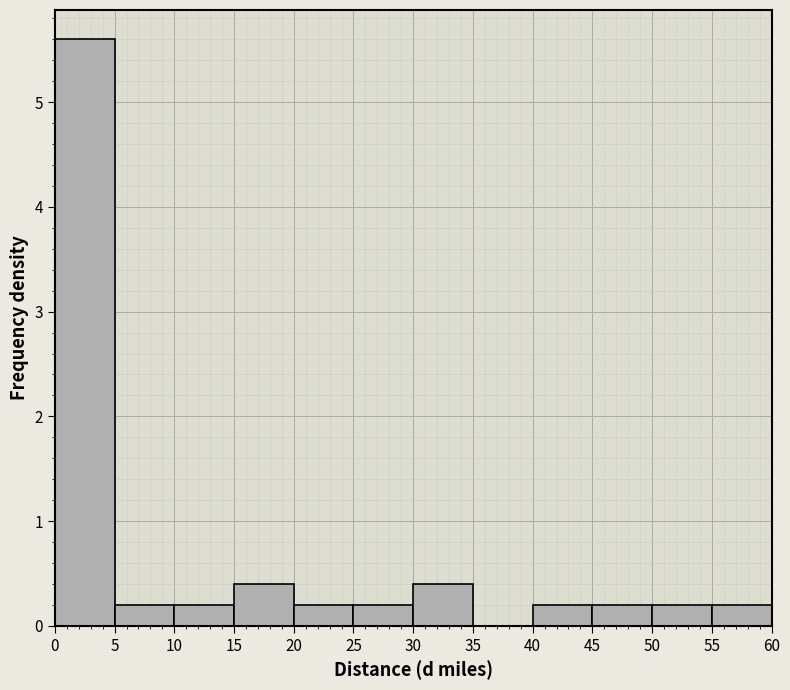

Reading left to right, list every bar in this chart as the range it spans on the x-axis followed by its height. The values are not printed on the chart, so give them approximately, as read against the axis.

0 to 5: 5.6
5 to 10: 0.2
10 to 15: 0.2
15 to 20: 0.4
20 to 25: 0.2
25 to 30: 0.2
30 to 35: 0.4
35 to 40: 0
40 to 45: 0.2
45 to 50: 0.2
50 to 55: 0.2
55 to 60: 0.2